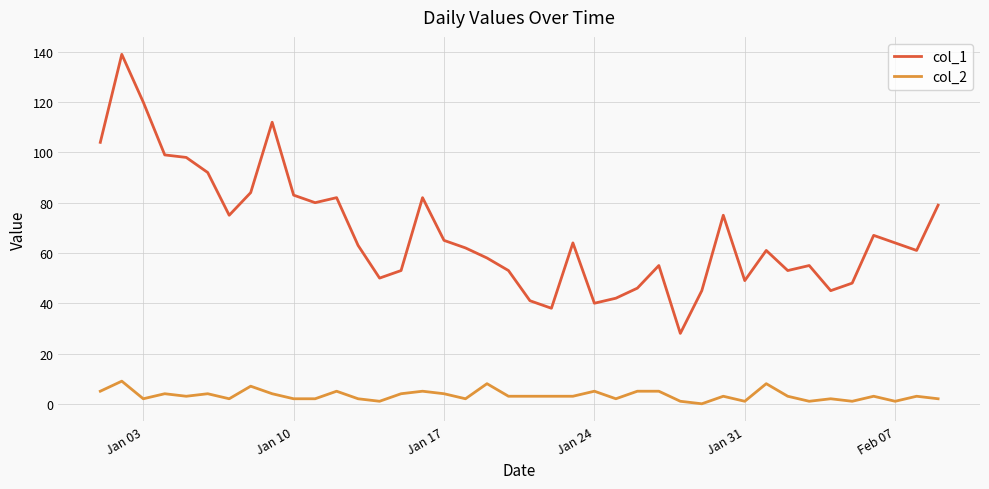

Which series has the largest range (max minus min)?

col_1